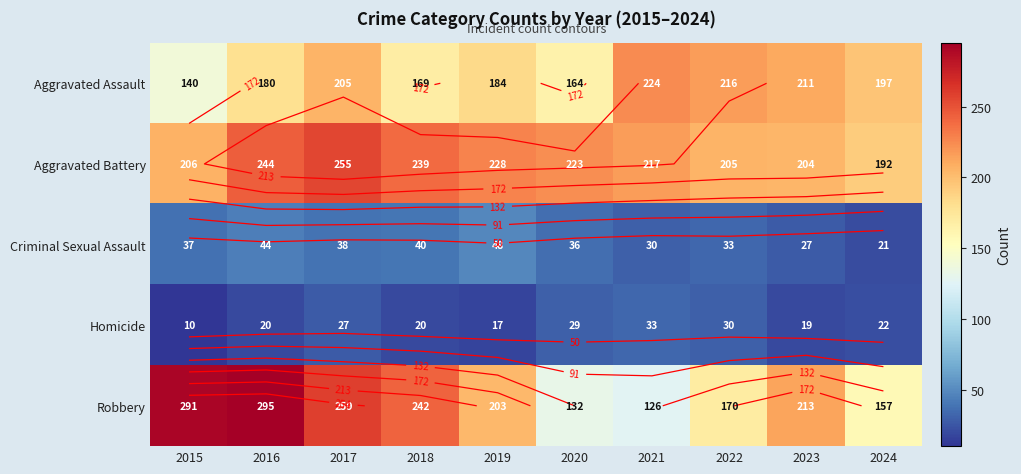

At which category is the sum across all series the highest?

2017